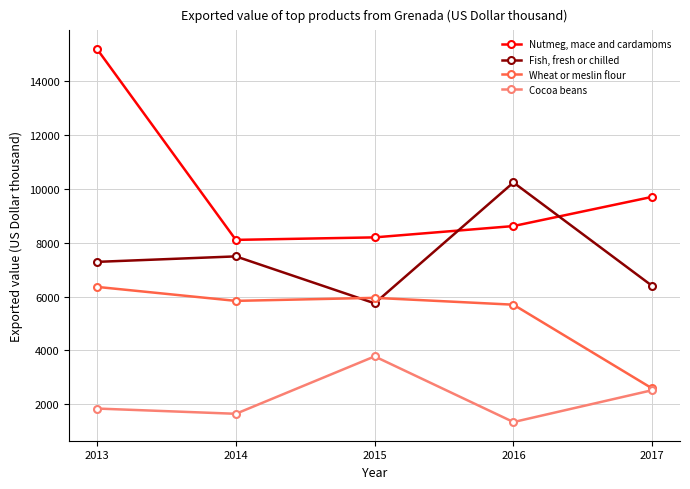

What is the value of the Nutmeg, mace and cardamoms point at the 5th from the left?

9708